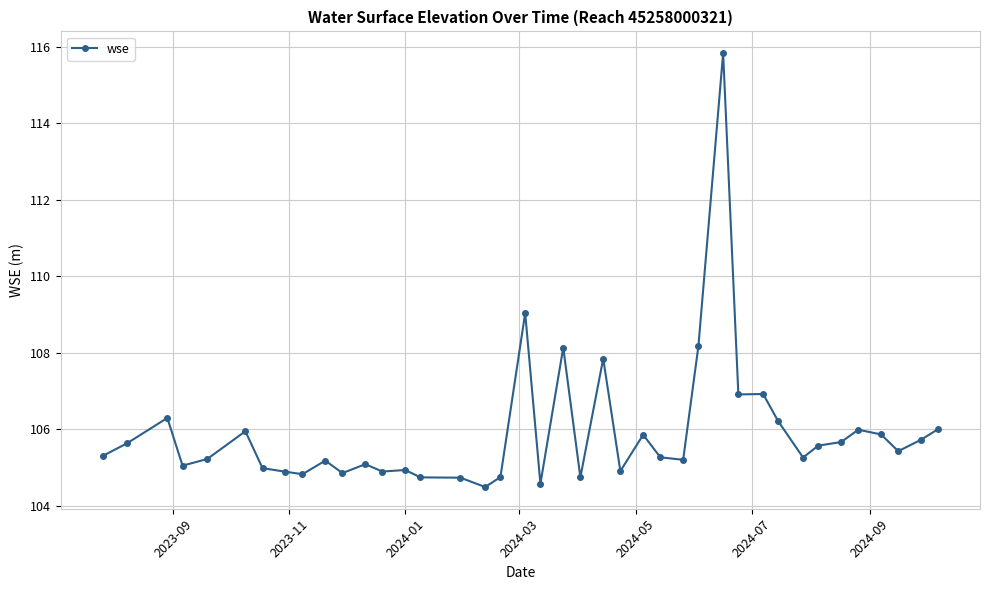

What is the sum of all values?

4236.9